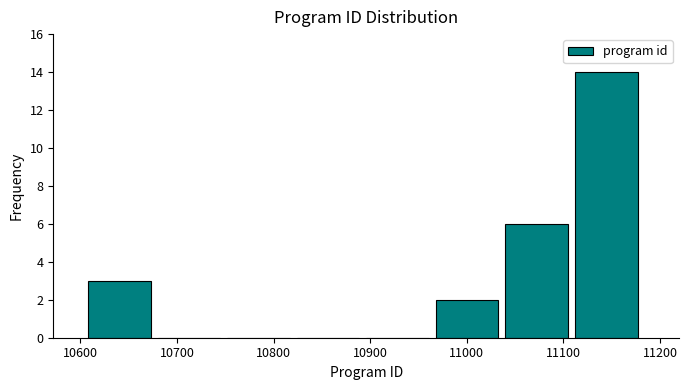

Reading left to right, list every bar in this chart as the range it spans on the x-axis followed by its height. Neither the bar edges nor the heights are printed on the chart, so give them approximately, as read against the axes.

10608 to 10680: 3
10680 to 10752: 0
10752 to 10824: 0
10824 to 10896: 0
10896 to 10968: 0
10968 to 11040: 2
11040 to 11112: 6
11112 to 11184: 14